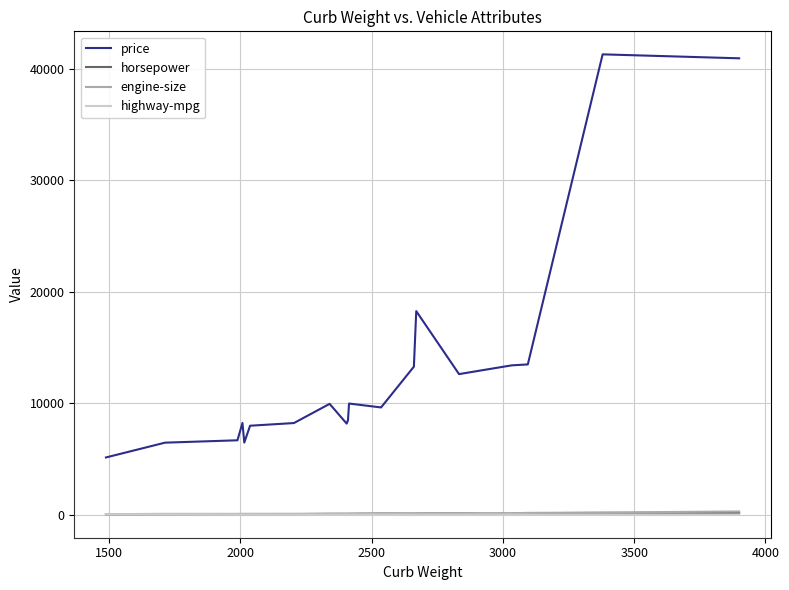

Which series has the largest range (max minus min)?

price